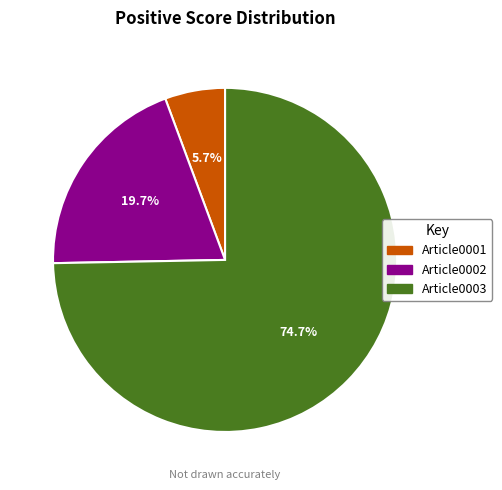

Does any single category account for the majority?

Yes